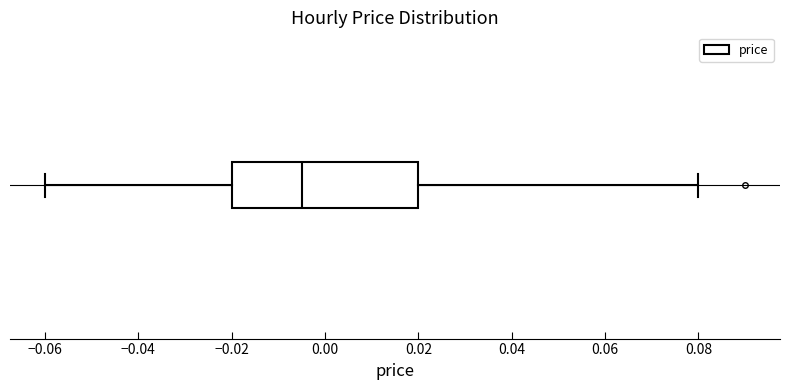

Read this box plot against the x-axis: the position of the median line, the range covered by the box, and the ends of both whiskers. The values are not printed on the chart, so give them approximately, as read against the axis.

median -0.004, box -0.020 to 0.020, whiskers -0.060 to 0.080